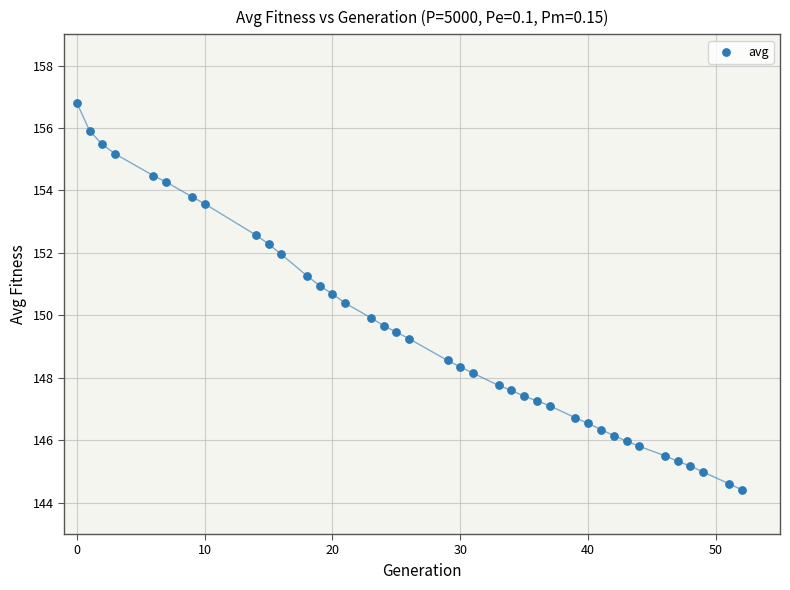

What is the range of Y values (max minus min)?

12.4